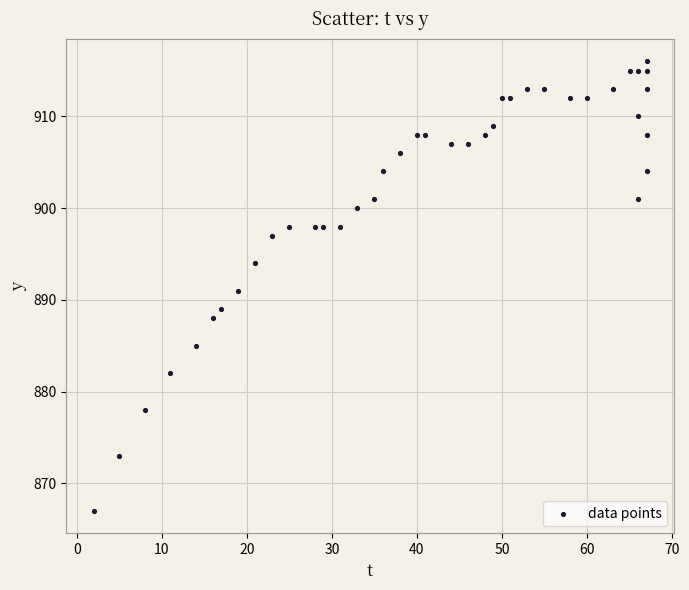

What is the range of X values (max minus min)?

65